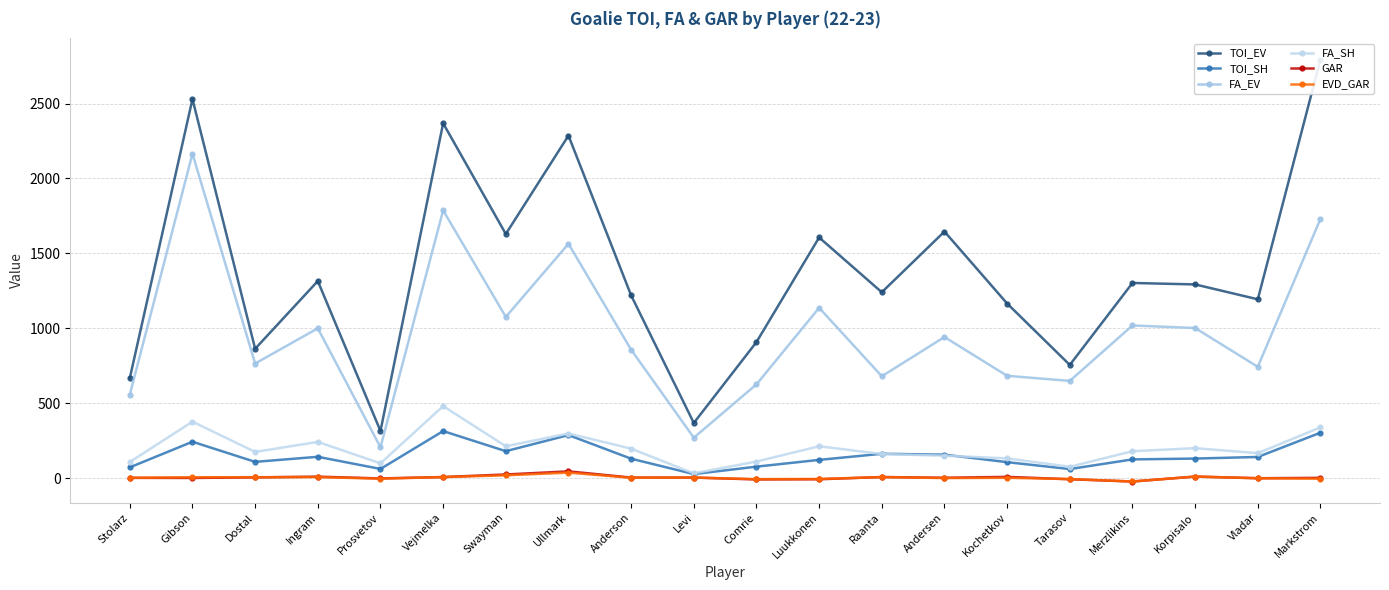

Rank the series at Ullmark from highest to lowest value.

TOI_EV, FA_EV, FA_SH, TOI_SH, GAR, EVD_GAR